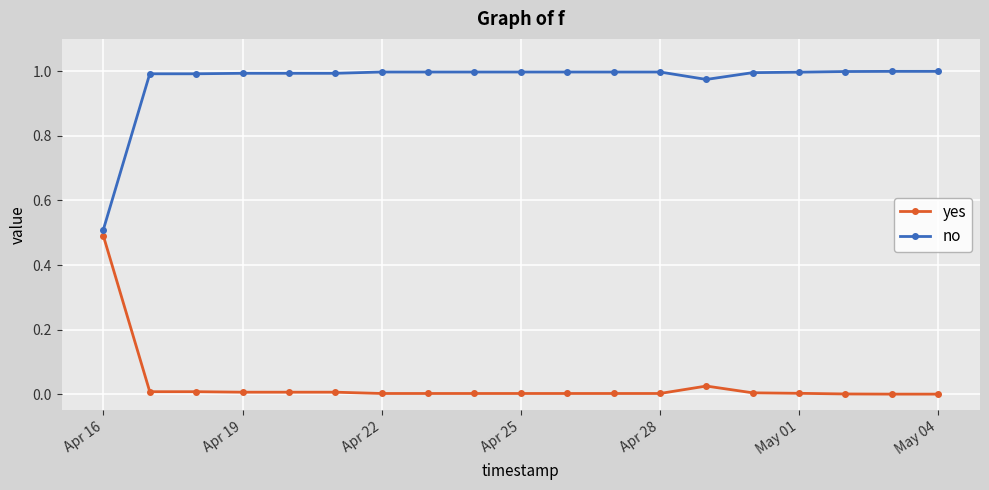

List the series in order of their peak value, highest first.

no, yes